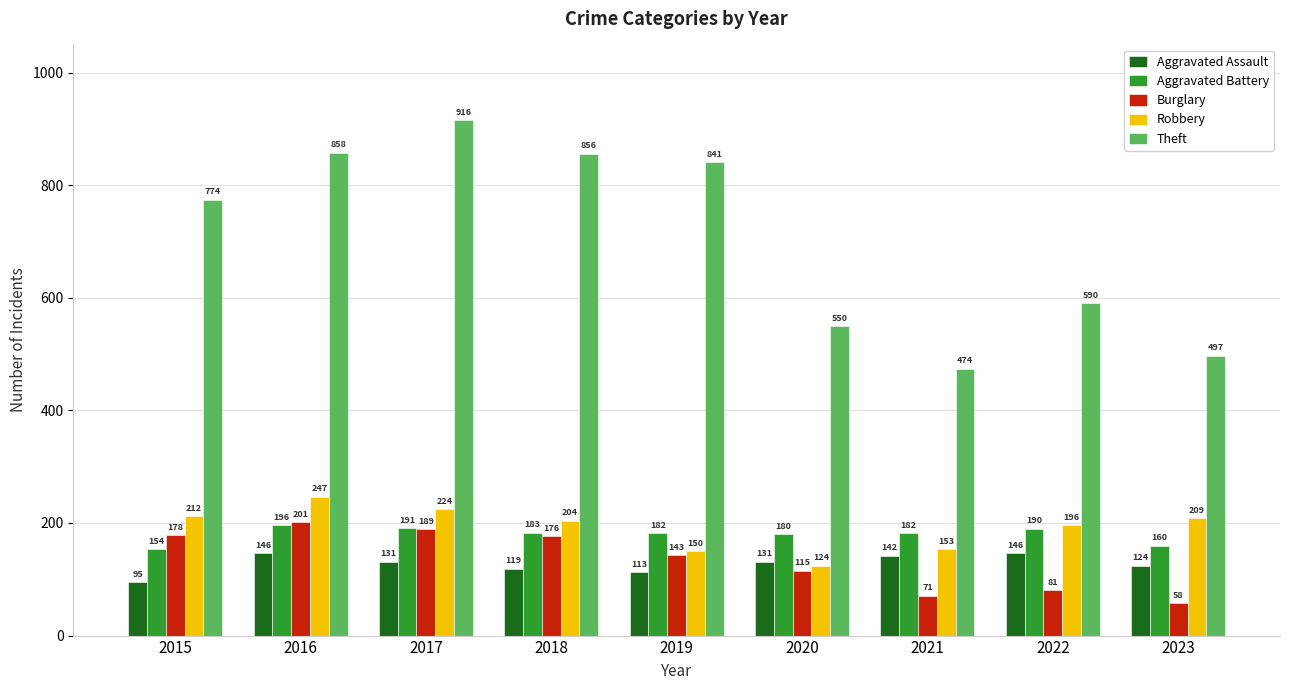

Count the number of categories in the chart.

9